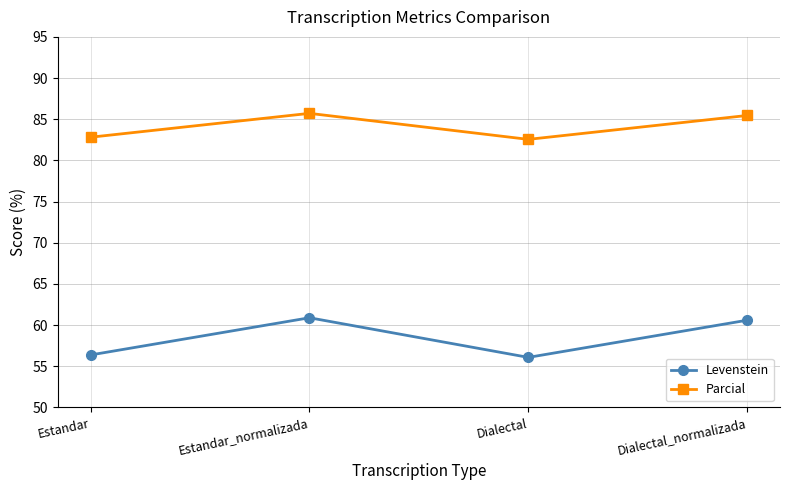

Which series has the largest total across all categories?

Parcial